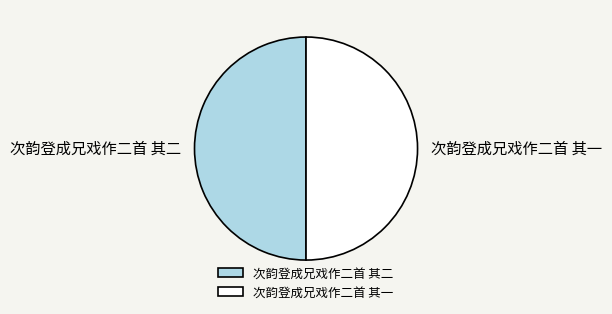

Is it true that 次韵登成兄戏作二首 其二 is 56% of the pie?

False